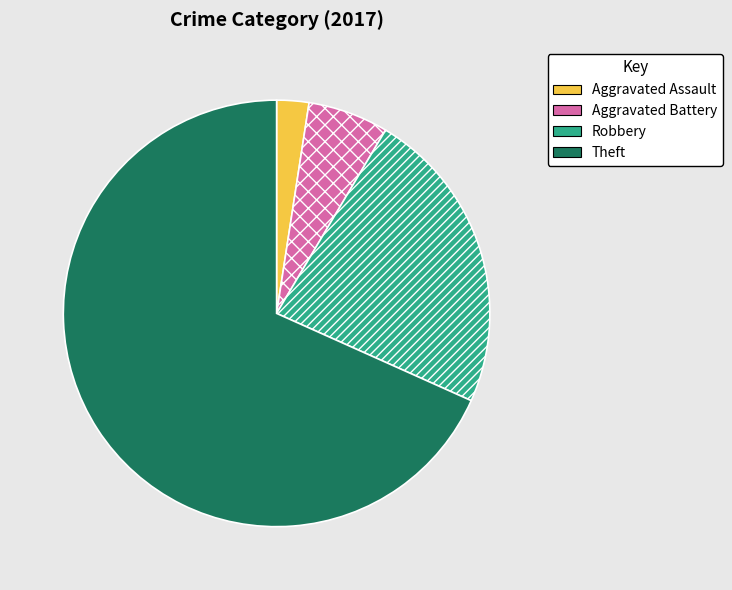

Which category accounts for the majority?

Theft